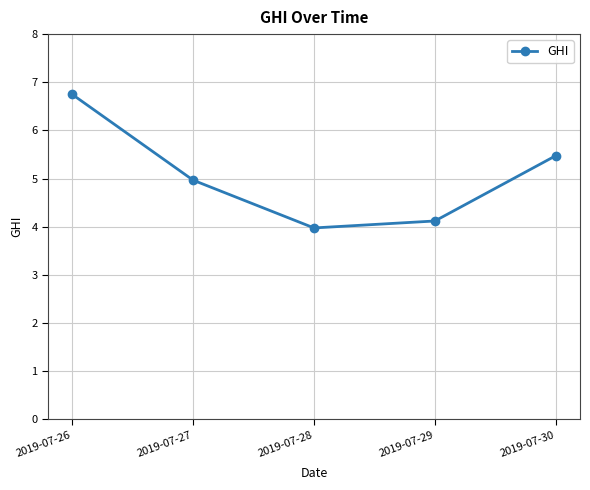

At which category does the chart reach its peak across all series?

2019-07-26